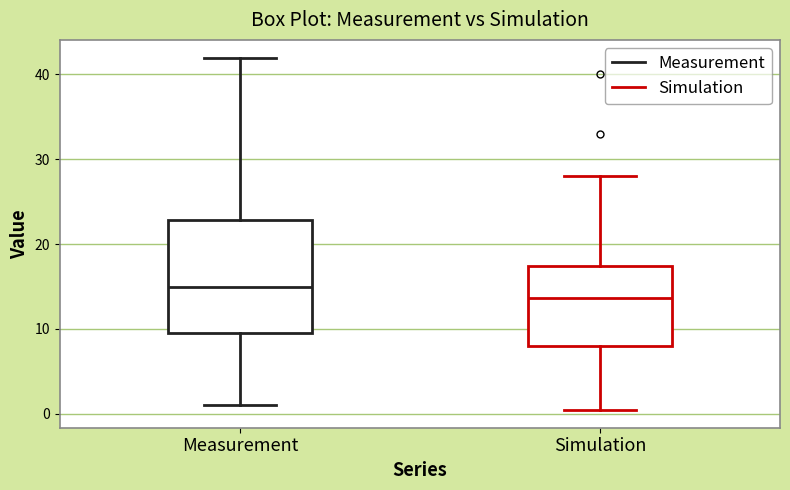

Which box is the tallest, from its lower edge to its upper edge?

Measurement